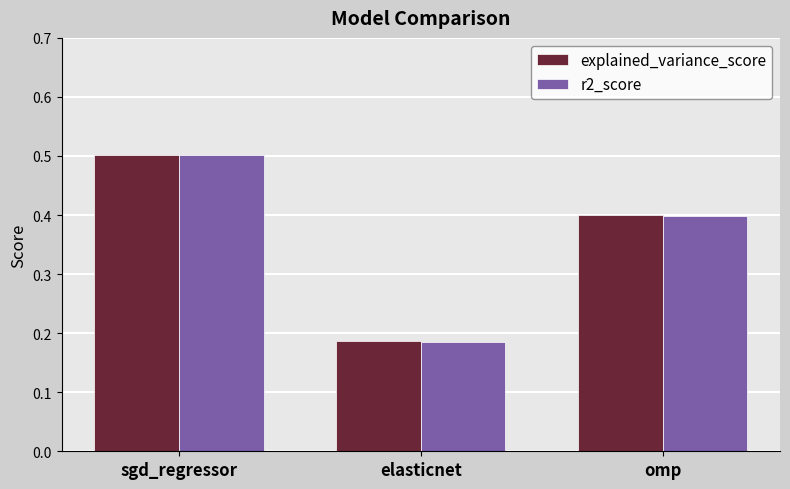

Which series changed the most between sgd_regressor and elasticnet?

r2_score